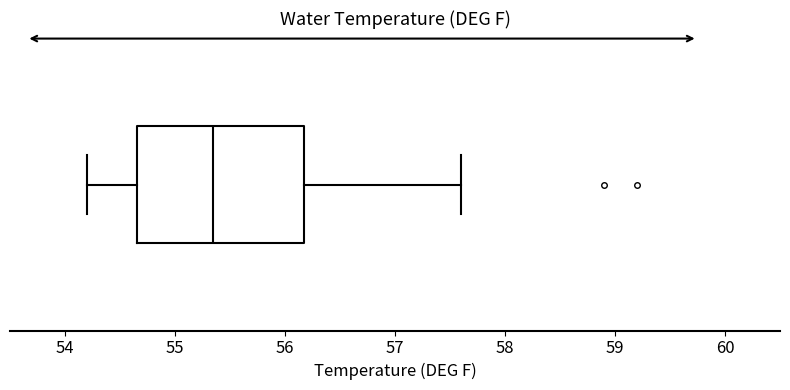

Where does the left whisker of the box end on the x-axis? The values are not printed on the chart, so give them approximately, as read against the axis.

54.2